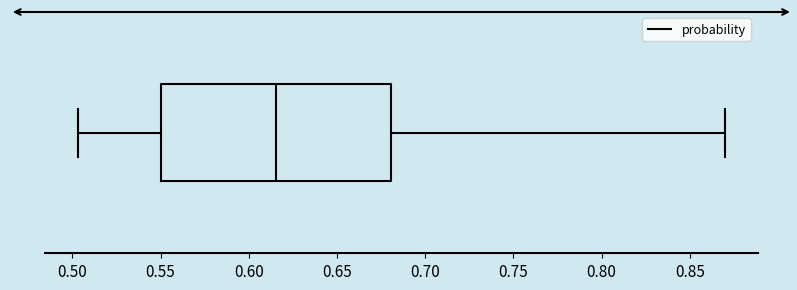

Read this box plot against the x-axis: the position of the median line, the range covered by the box, and the ends of both whiskers. The values are not printed on the chart, so give them approximately, as read against the axis.

median 0.615, box 0.550 to 0.680, whiskers 0.505 to 0.870